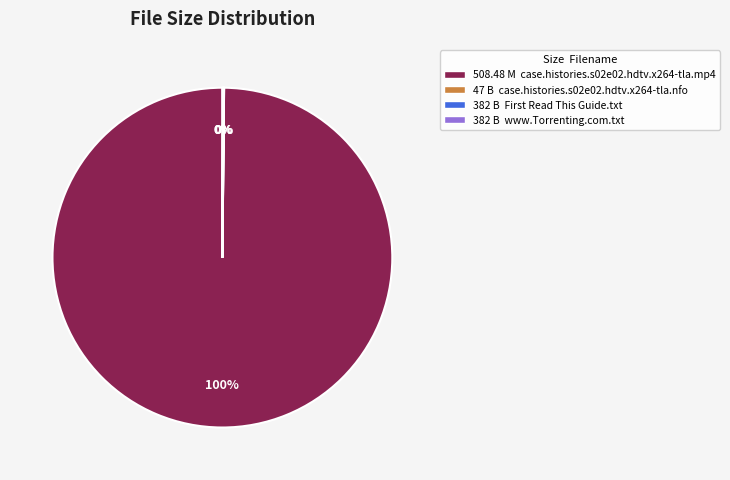

To the nearest percent, what percentage of the pie is 508.48 M case.histories.s02e02.hdtv.x264-tla.mp4?

100%